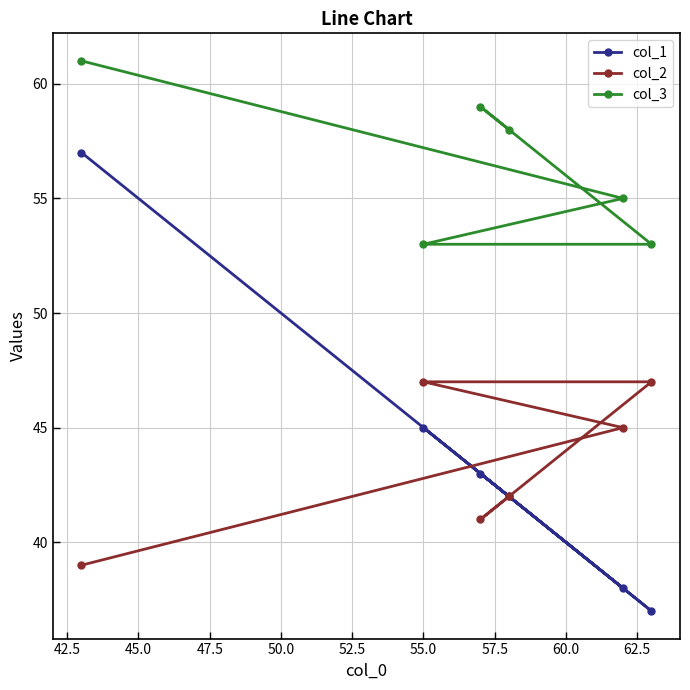

True or false: col_3 and col_2 intersect in this chart.

False